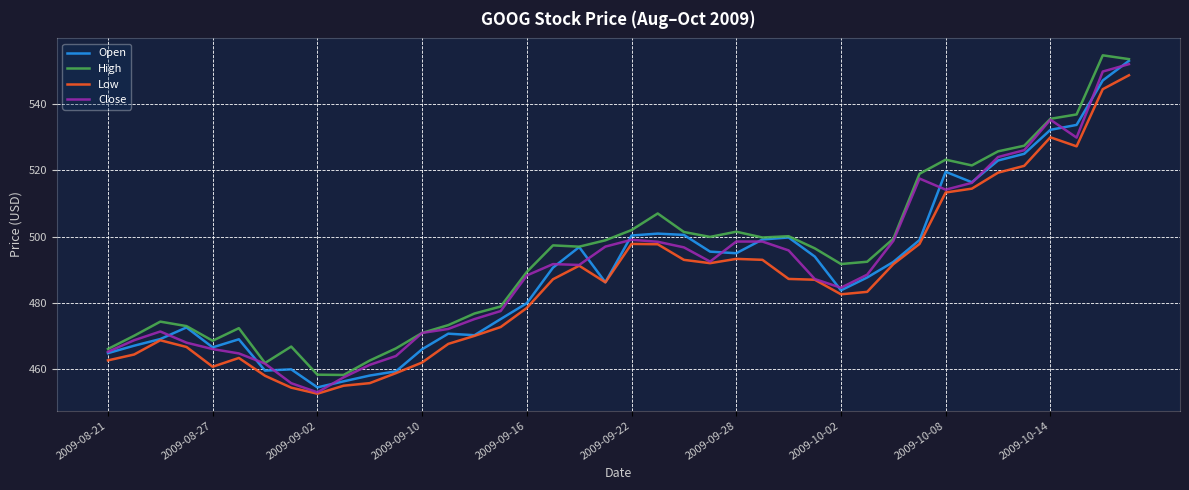

What is the difference between the maximum and minimum values in the Open series?

98.6